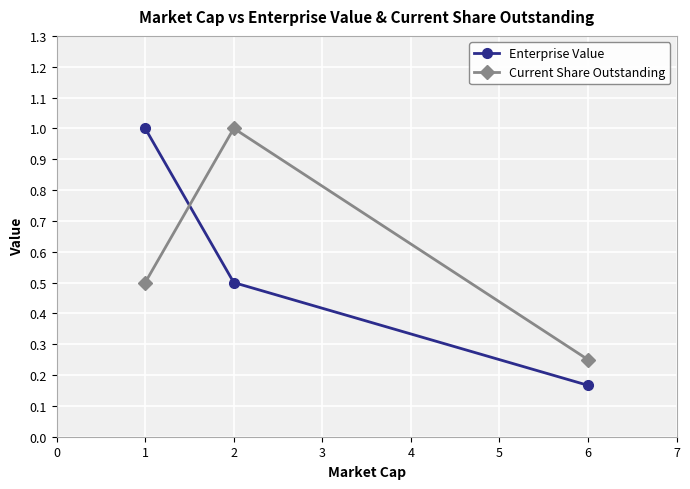

What is the difference between the highest and lowest values at 1?

0.5